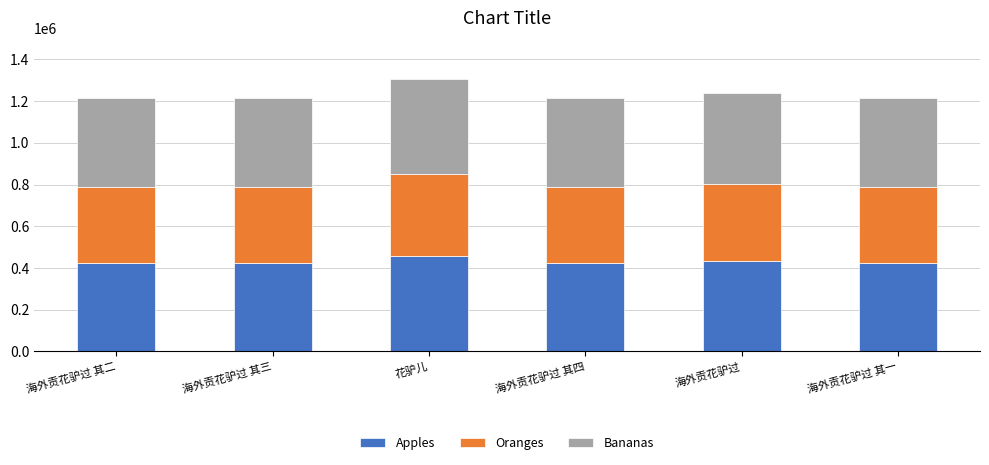

How many data points does each series have?

6